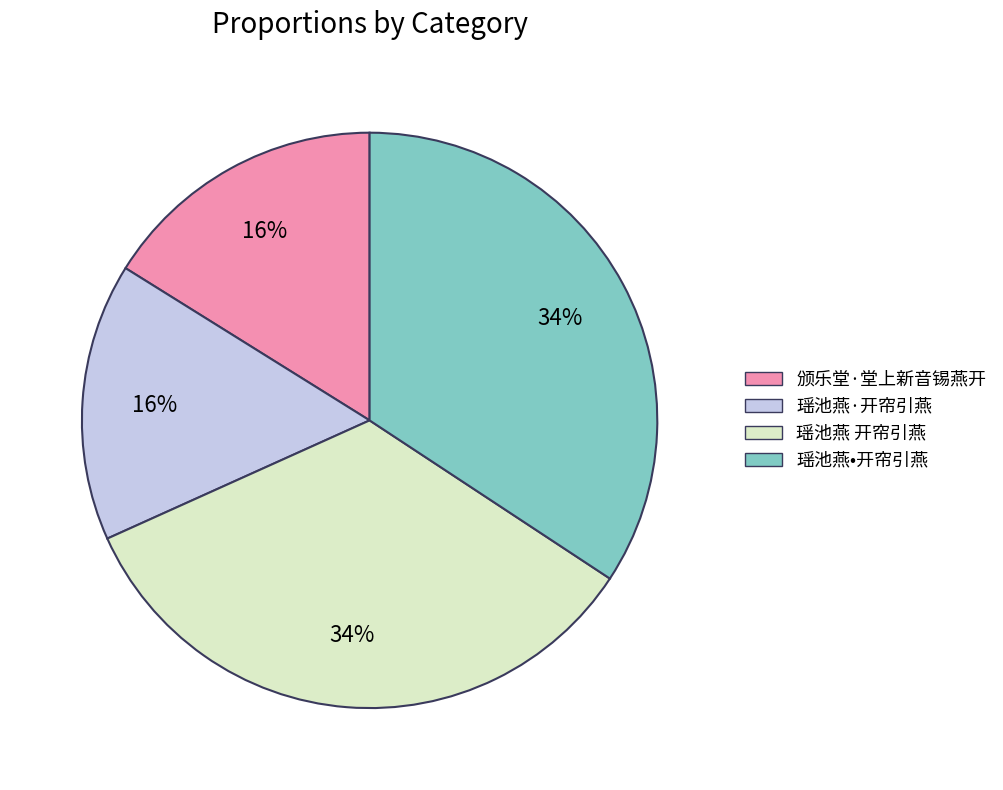

Approximately how many times larger is the value at 瑶池燕 开帘引燕 compared to 颁乐堂·堂上新音锡燕开?

2.1